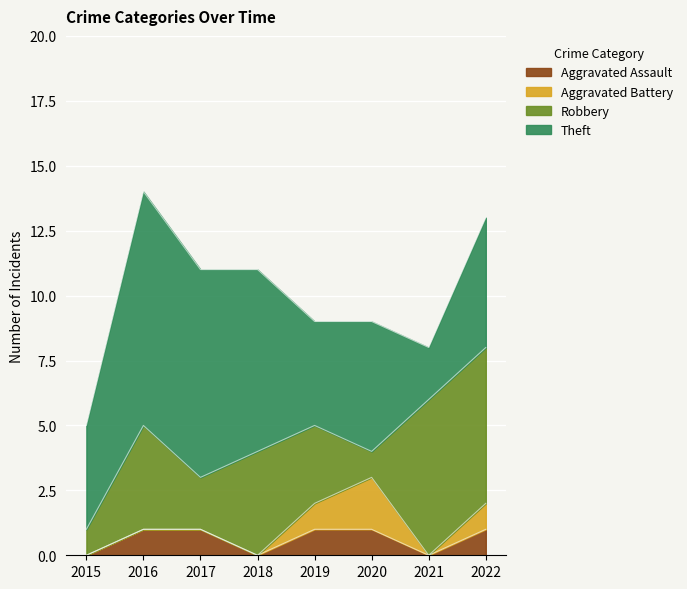

At how many categories does at least one series exceed 6?

3